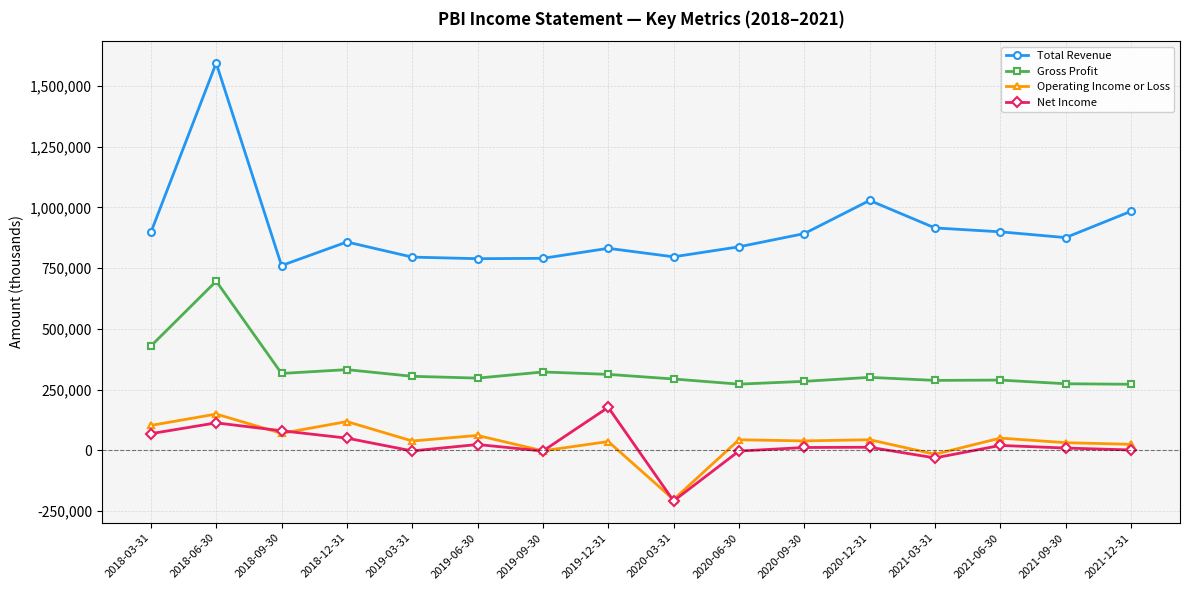

Where does the Net Income series first go above 12400?

2018-03-31